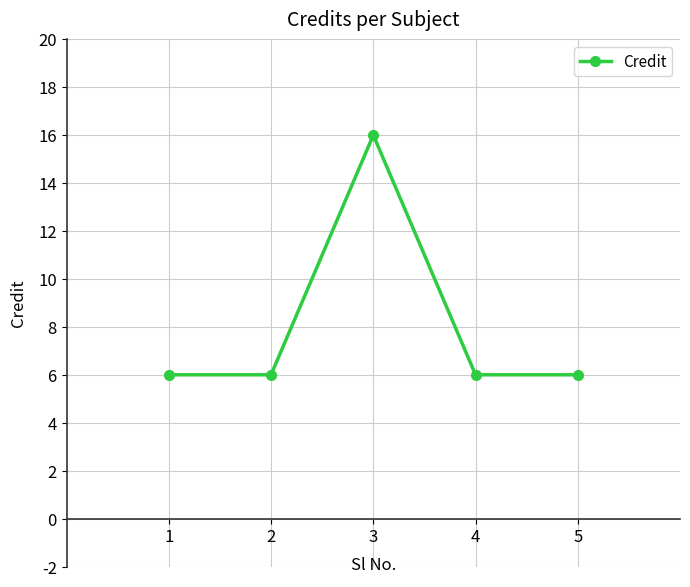

What is the change in value from 1 to 3?

+10